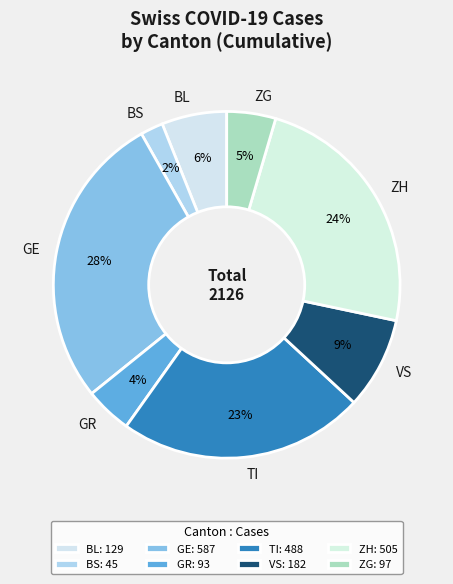

How many slices are in this pie chart?

8